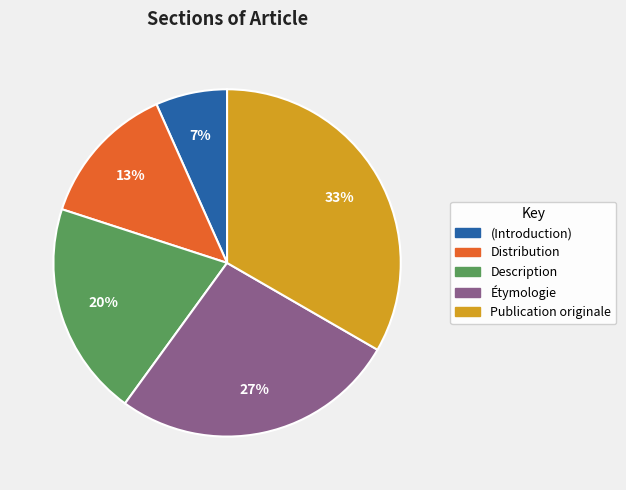

Is there a majority slice in this chart?

No